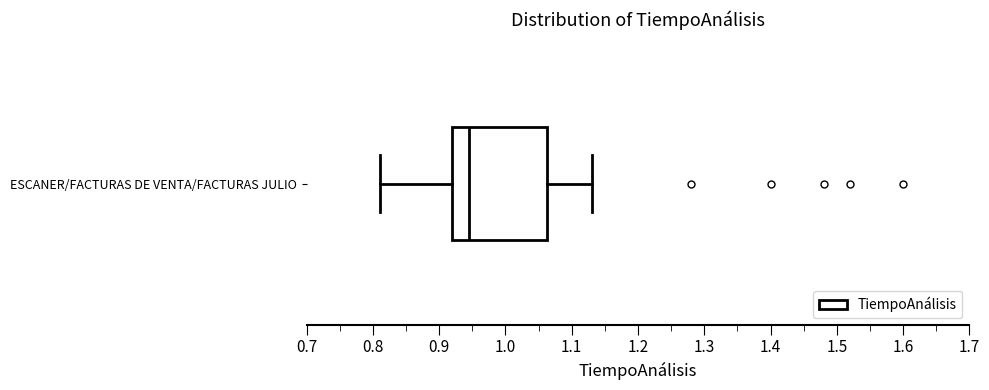

Transcribe this box plot: give where the median line is, the range the box spans, and where the two whiskers end, as read against the x-axis. The values are not printed on the chart, so give them approximately, as read against the axis.

median 0.95, box 0.92 to 1.06, whiskers 0.81 to 1.13